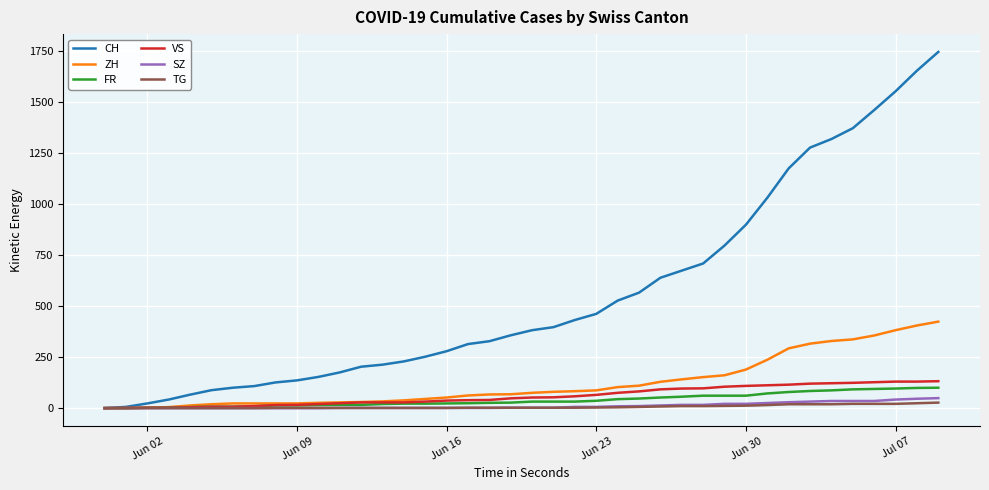

Which series has the largest total across all categories?

CH